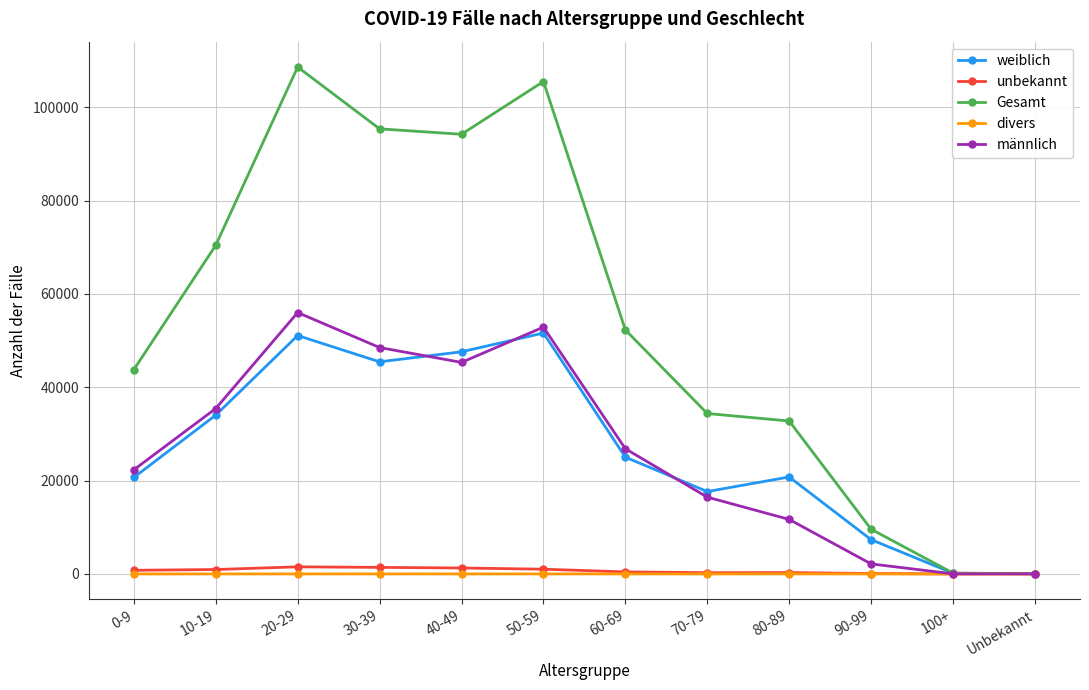

What is the spread (max minus min) of values at 50-59?

105498